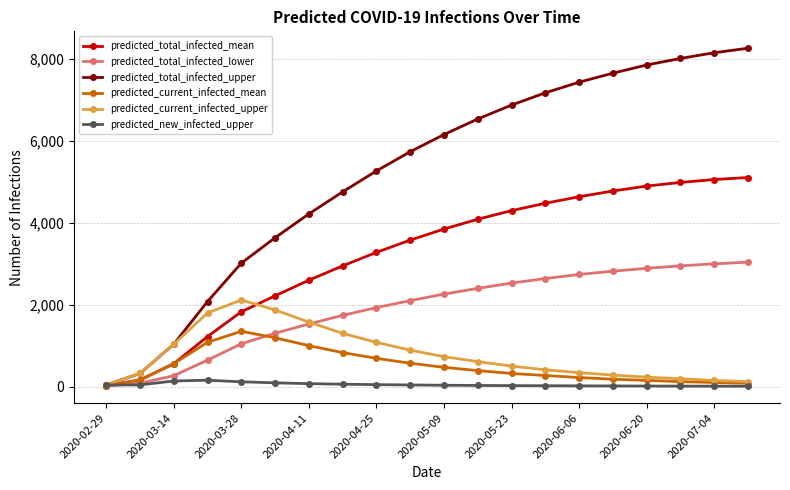

True or false: predicted_current_infected_upper has more than 0 points higher than both neighbors.

True